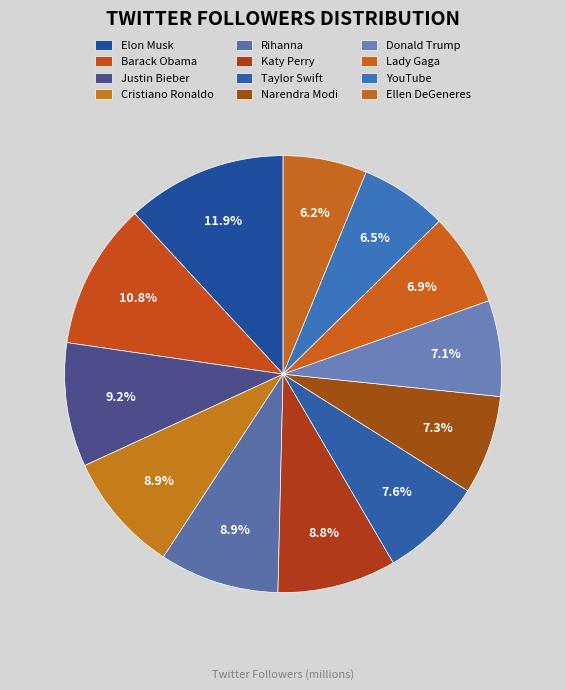

What is the change in value from Donald Trump to Lady Gaga?

-2600000